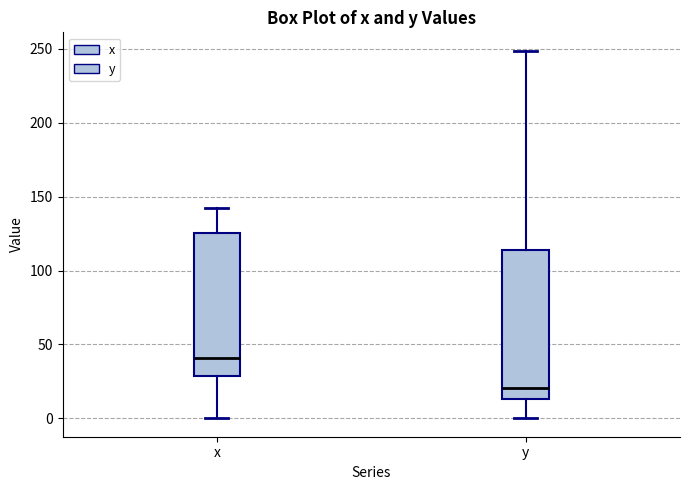

Which box has the highest median line?

x